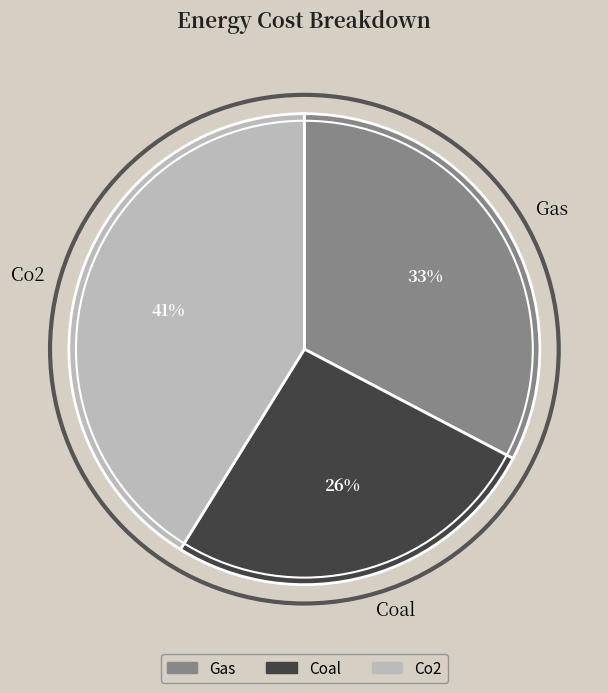

Does Gas represent more than half of the total?

No